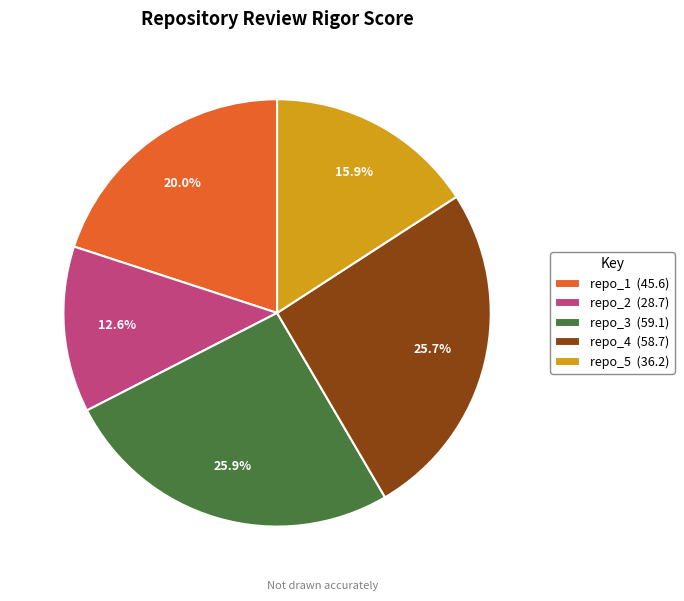

Is it true that repo_4 is 18% of the pie?

False